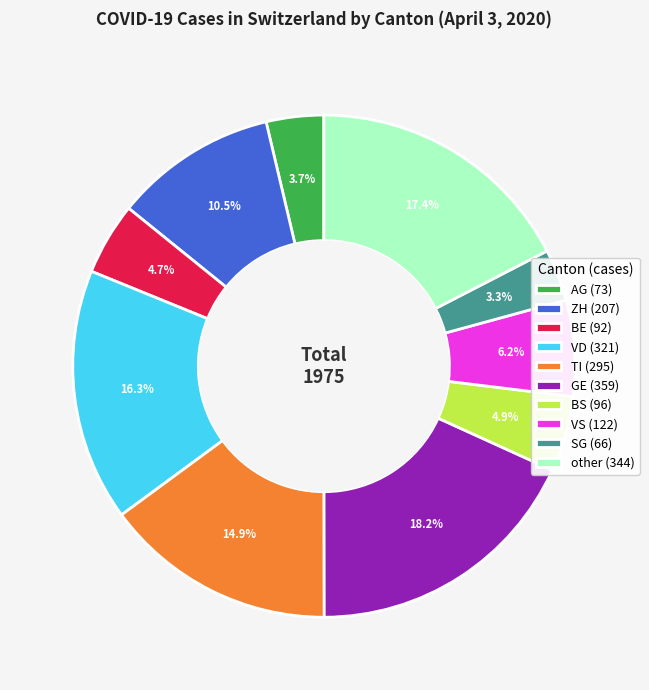

What portion of the pie excludes VS (122)?

93.8%